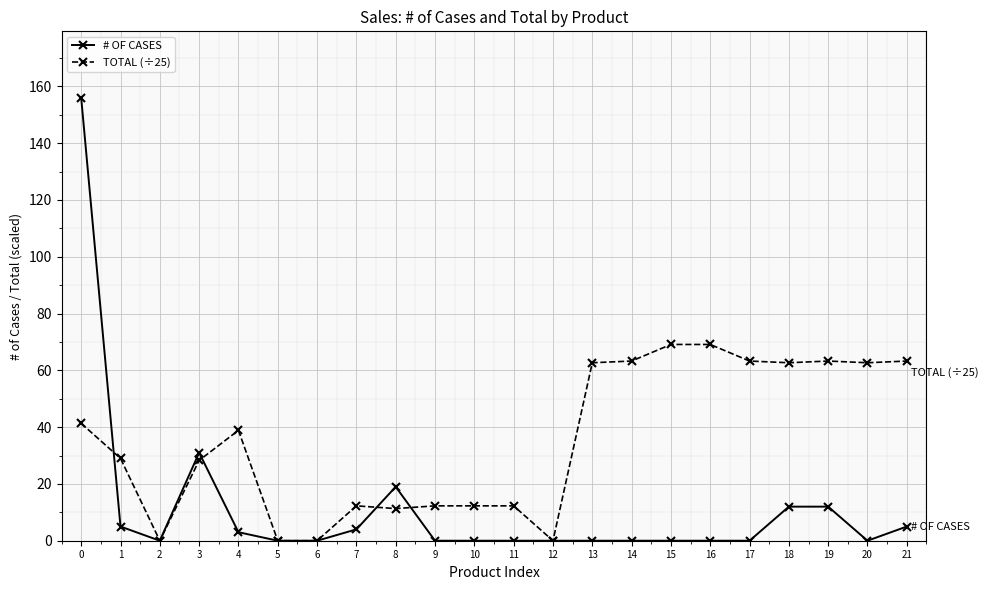

What is the sum of the # OF CASES values at 19 and 15?

12.0